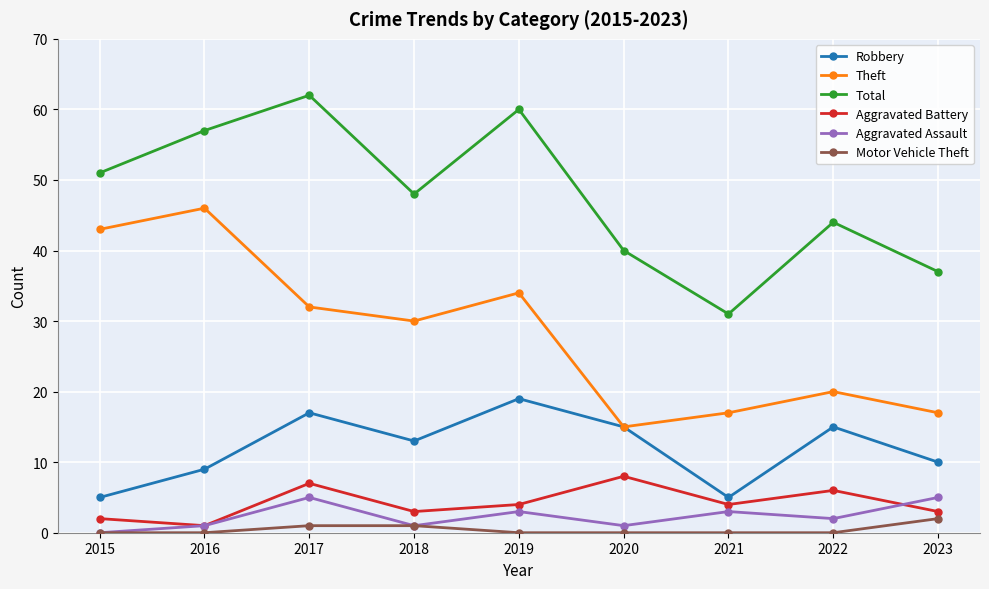

What is the difference between the maximum and minimum values in the Total series?

31